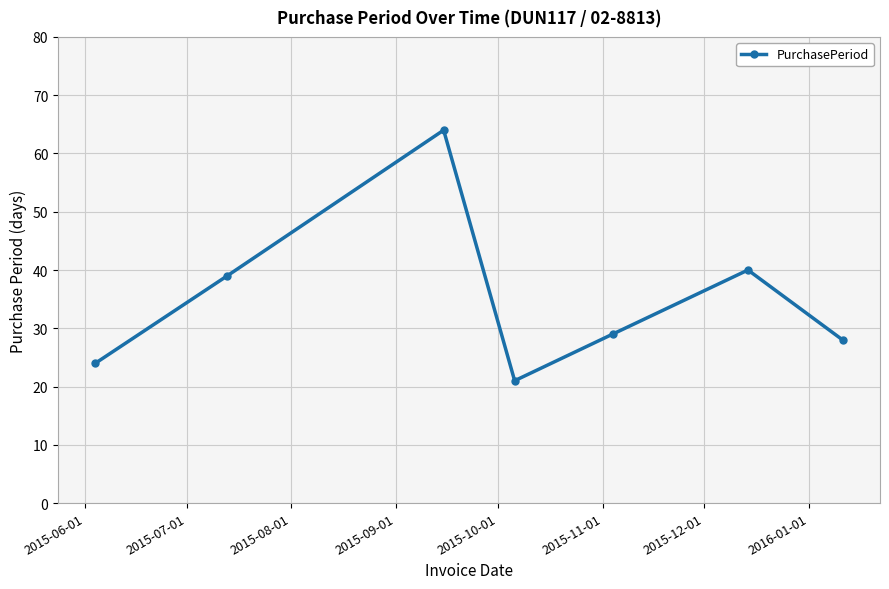

What is the greatest value displayed?

64